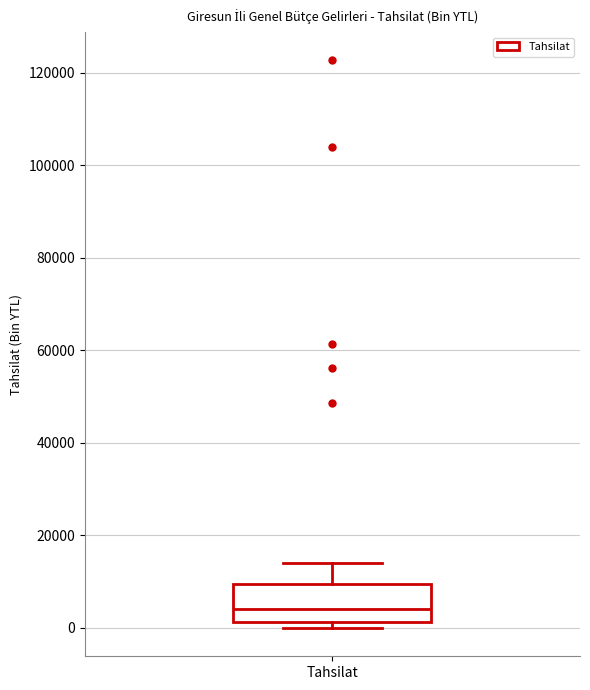

Where is the upper edge of the box for Tahsilat on the y-axis? The values are not printed on the chart, so give them approximately, as read against the axis.

10000